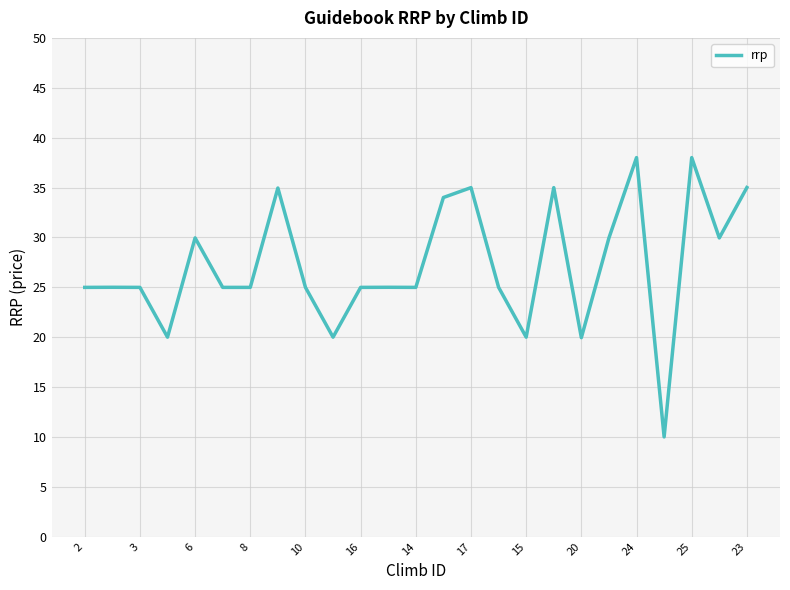

What is the minimum value shown in the chart?

10.0